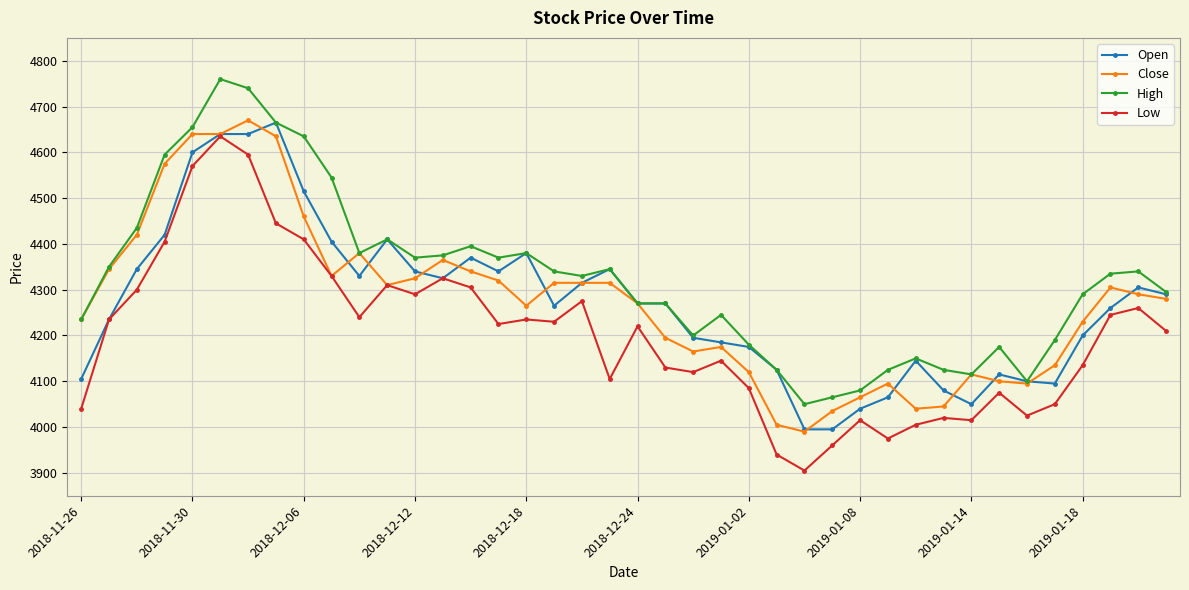

Reading left to right, transcribe all the data shown in this chart.

Open: 4105	4235	4345	4420	4600	4640	4640	4665	4515	4405	4330	4410	4340	4325	4370	4340	4380	4265	4315	4345	4270	4270	4195	4185	4175	4125	3995	3995	4040	4065	4145	4080	4050	4115	4100	4095	4200	4260	4305	4290
Close: 4235	4345	4420	4575	4640	4640	4670	4635	4460	4330	4380	4310	4325	4365	4340	4320	4265	4315	4315	4315	4270	4195	4165	4175	4120	4005	3990	4035	4065	4095	4040	4045	4115	4100	4095	4135	4230	4305	4290	4280
High: 4235	4350	4435	4595	4655	4760	4740	4665	4635	4545	4380	4410	4370	4375	4395	4370	4380	4340	4330	4345	4270	4270	4200	4245	4180	4125	4050	4065	4080	4125	4150	4125	4115	4175	4100	4190	4290	4335	4340	4295
Low: 4040	4235	4300	4405	4570	4635	4595	4445	4410	4330	4240	4310	4290	4325	4305	4225	4235	4230	4275	4105	4220	4130	4120	4145	4085	3940	3905	3960	4015	3975	4005	4020	4015	4075	4025	4050	4135	4245	4260	4210